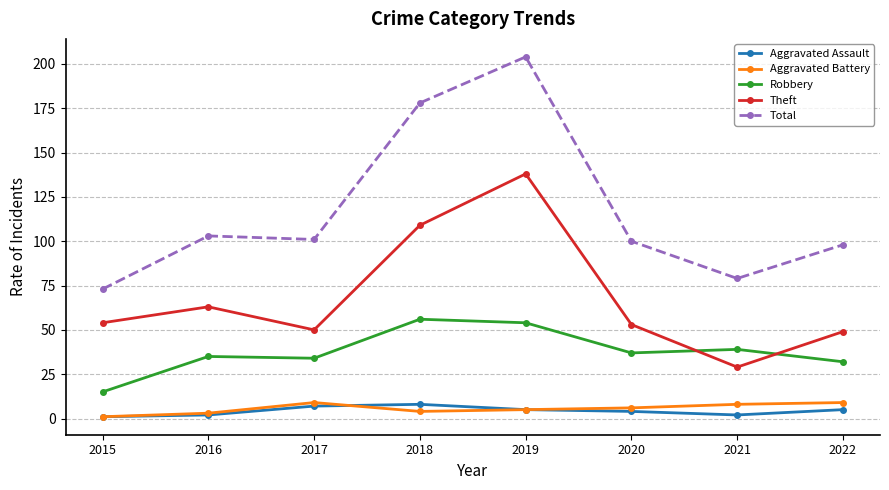

What is the difference between the Aggravated Assault values at 2016 and 2018?

6